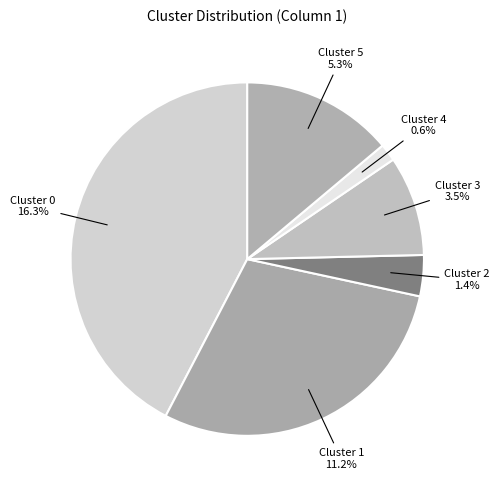

Between 3 and 2, which is larger?

3